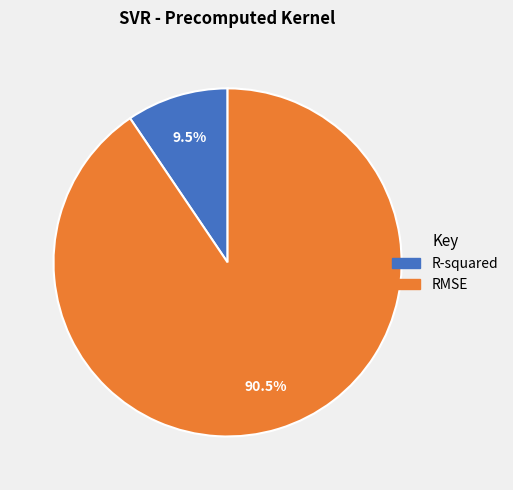

Which category has the smallest portion of the pie?

R-squared